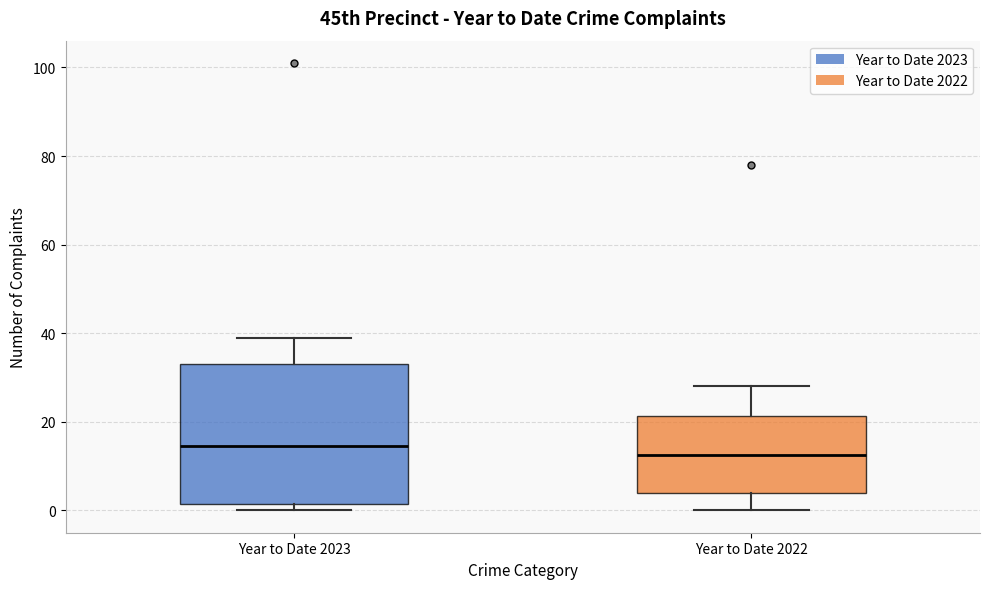

Where is the lower edge of the box for Year to Date 2023 on the y-axis? The values are not printed on the chart, so give them approximately, as read against the axis.

2